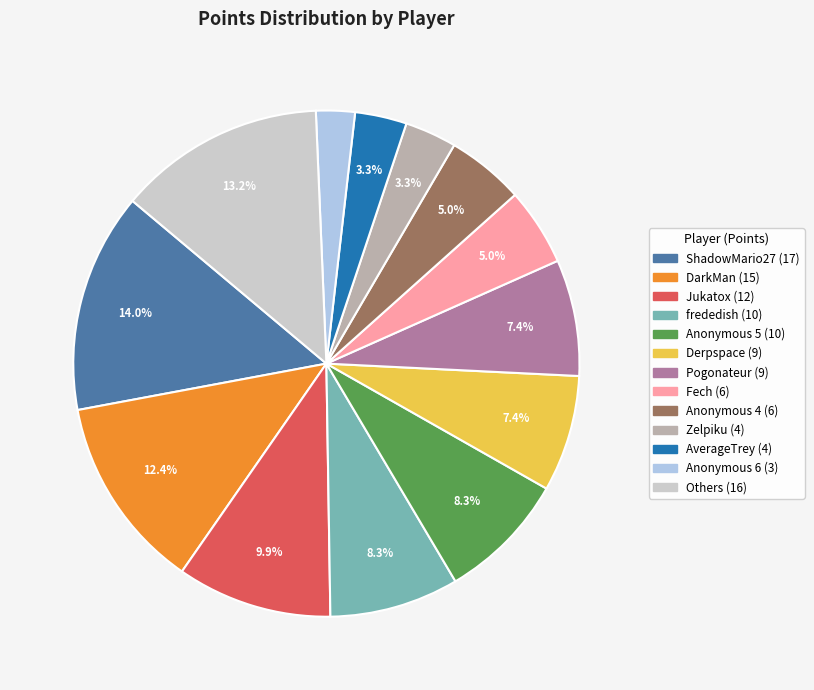

Does any single category account for the majority?

No